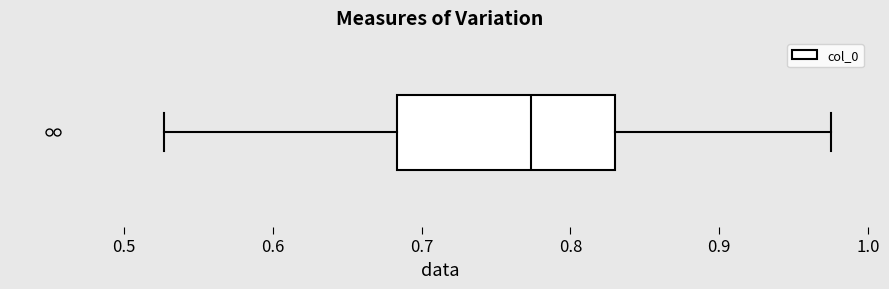

Where does the left whisker of the box end on the x-axis? The values are not printed on the chart, so give them approximately, as read against the axis.

0.53